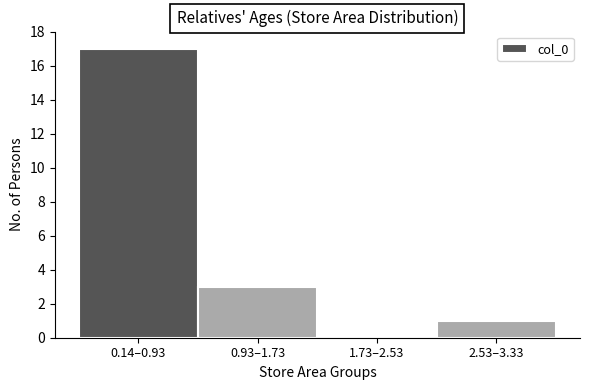

Reading right to left, transcribe all the data shown in this chart.

2.53–3.33=1	1.73–2.53=0	0.93–1.73=3	0.14–0.93=17